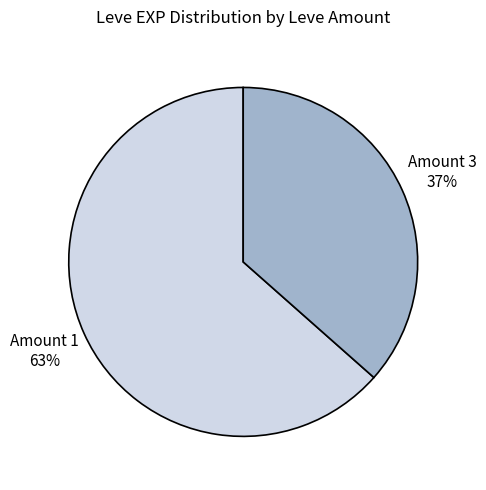

Which has a higher value, Amount 1 or Amount 3?

Amount 1